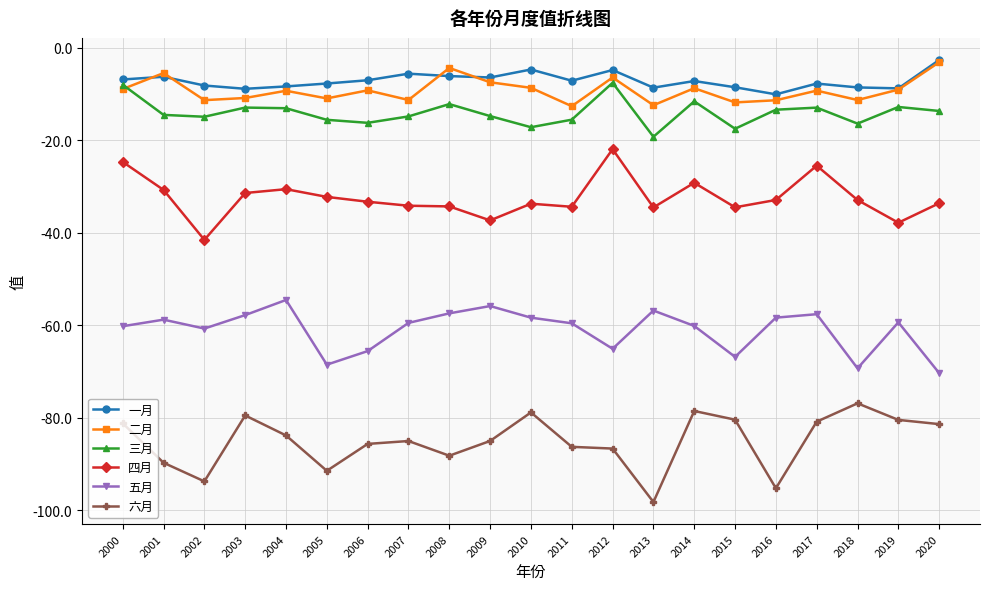

True or false: 四月 has a value of -37.8 at 2019.

True